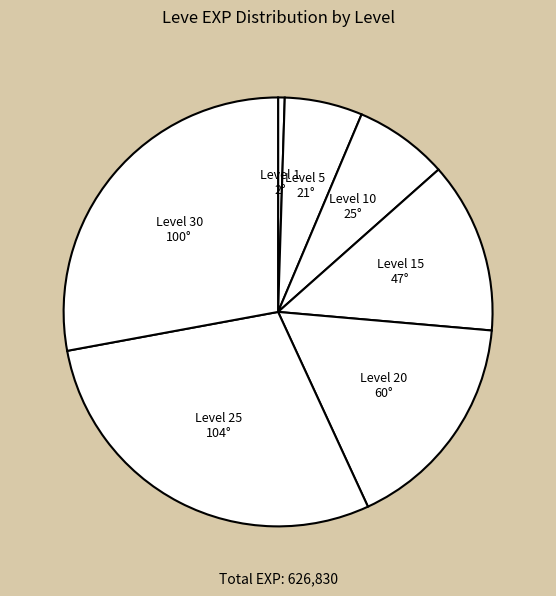

Is the sum of Level 20 and Level 30 greater than half?

No